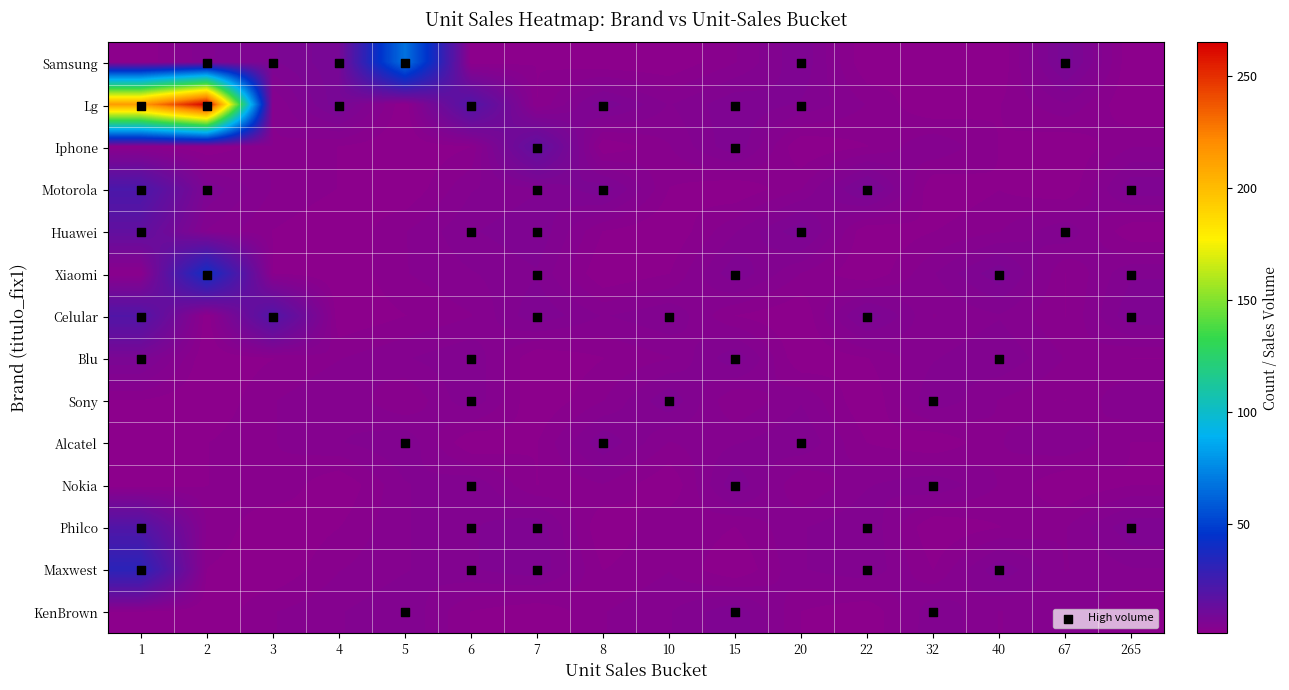

Between 3 and 6, which is larger?

3